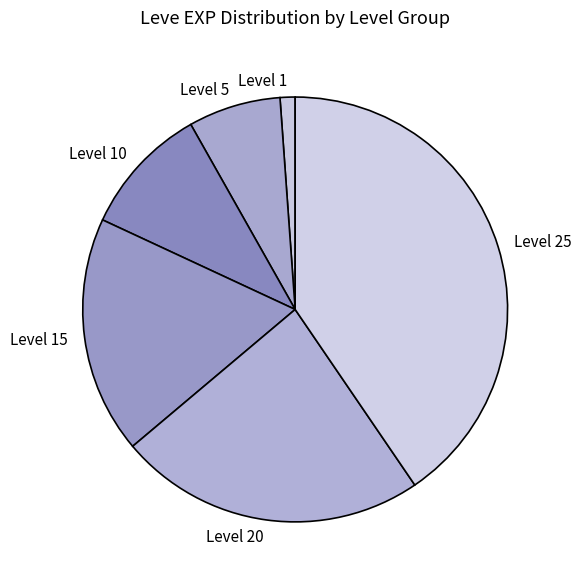

Is the sum of Level 10 and Level 5 greater than half?

No